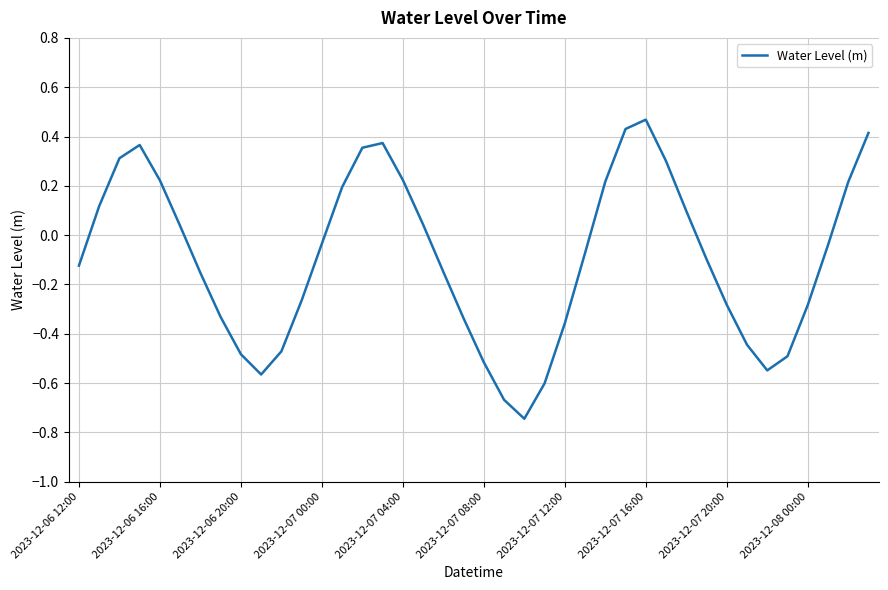

What is the difference between the maximum and minimum values?

1.2